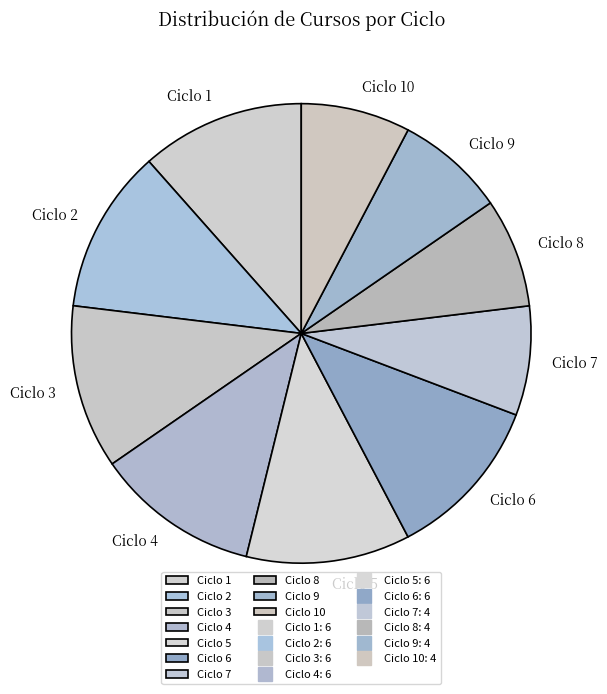

The Ciclo 3 slice represents 2% of the pie. True or false?

False